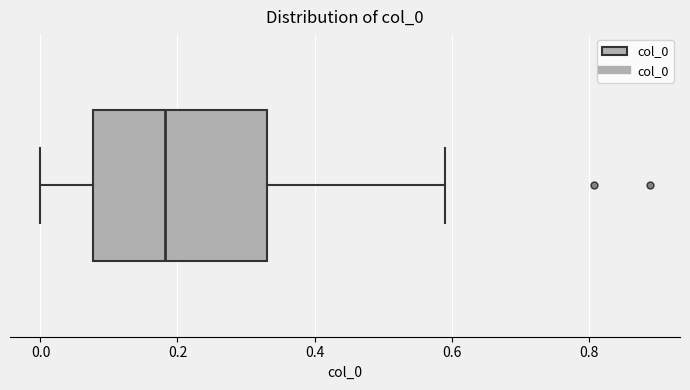

Where is the right edge of the box on the x-axis? The values are not printed on the chart, so give them approximately, as read against the axis.

0.34